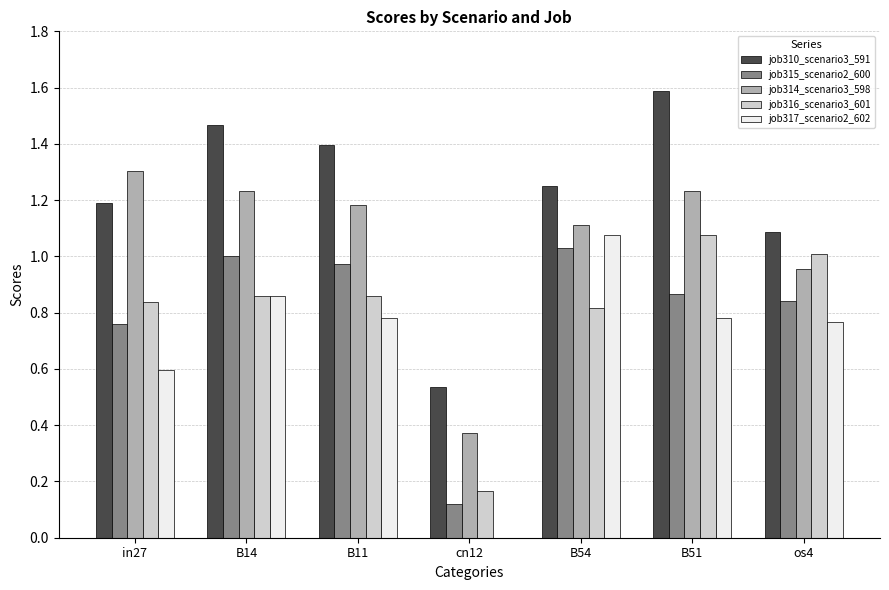

Which category has the highest value across all series?

B51